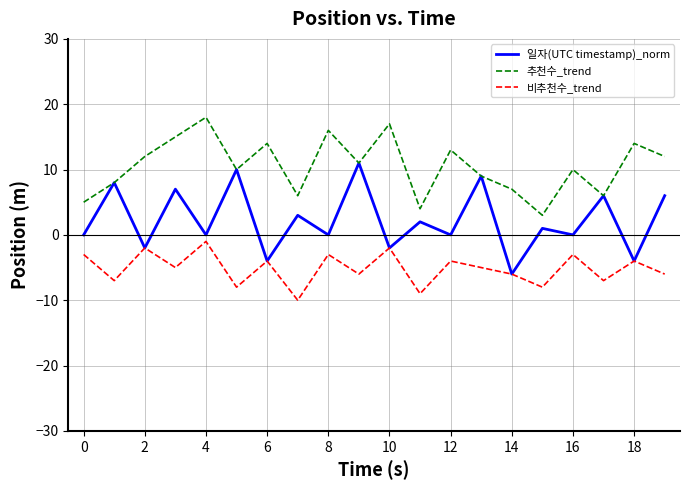

True or false: 비추천수_trend and 추천수_trend cross at least once.

False